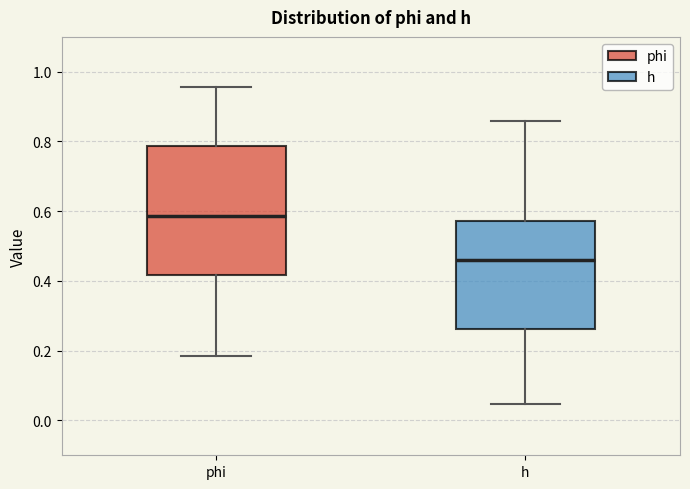

Reading left to right, read every box against the y-axis: the position of its median line, the range the box covers, and the ends of its whiskers. The values are not printed on the chart, so give them approximately, as read against the axis.

phi: median 0.58, box 0.42 to 0.78, whiskers 0.18 to 0.96
h: median 0.46, box 0.26 to 0.58, whiskers 0.04 to 0.86